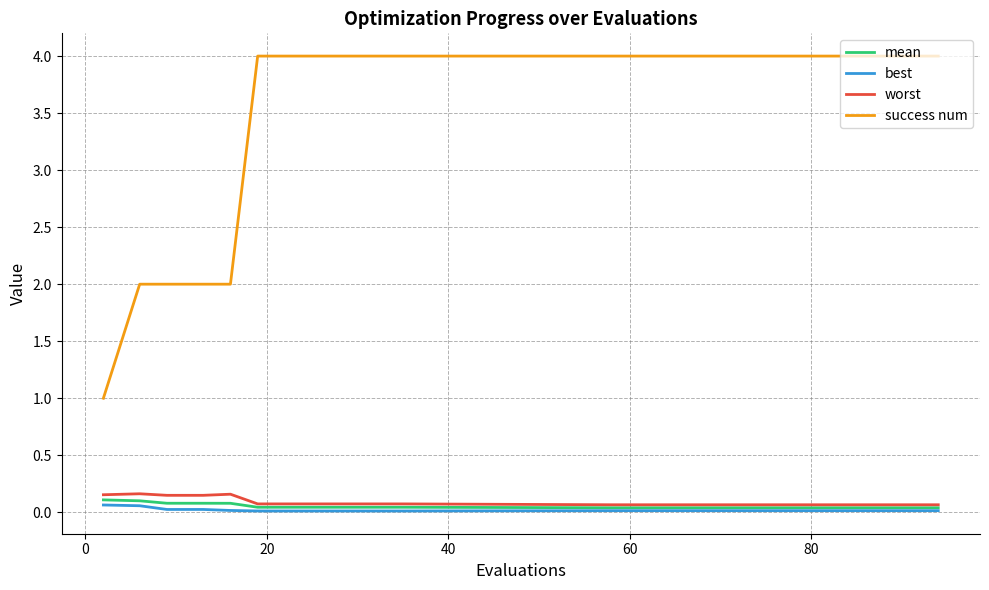

What is the greatest value displayed?

4.0